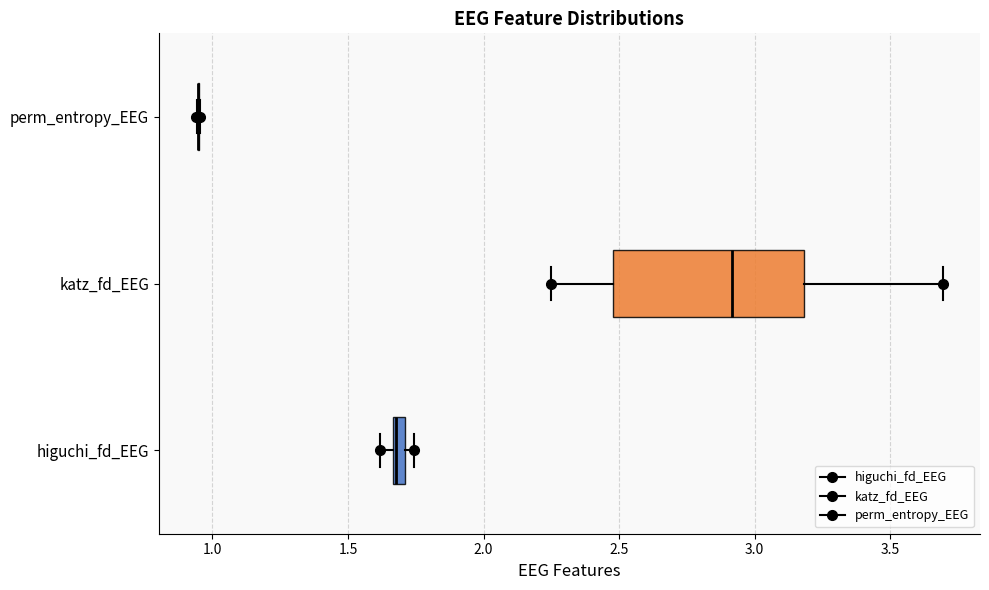

Which box is the widest, from its left edge to its right edge?

katz_fd_EEG